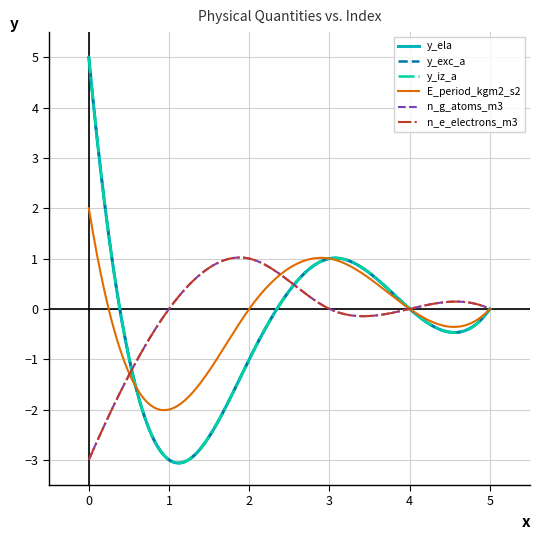

Is this an area chart (filled region under the line)?

No